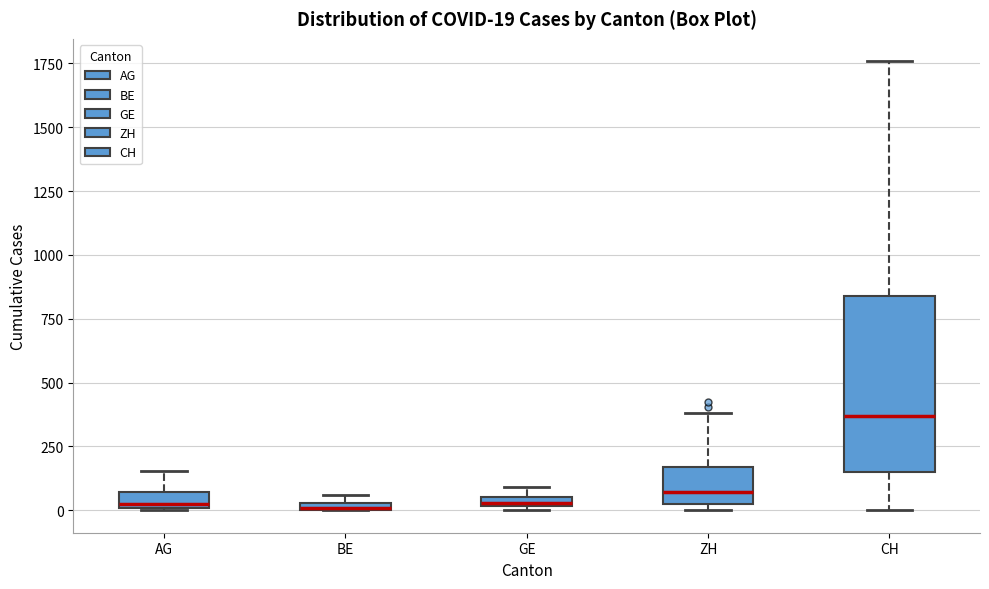

Which box is the tallest, from its lower edge to its upper edge?

CH